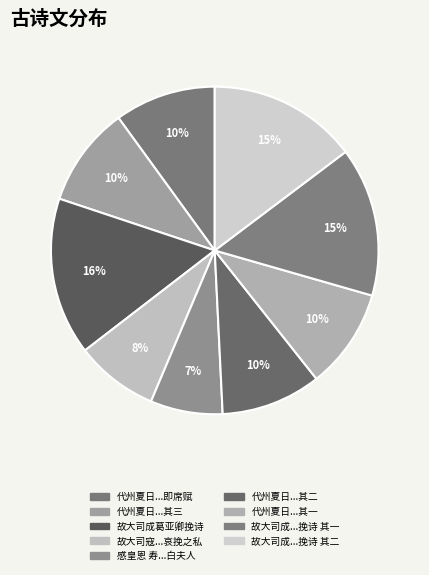

How many slices are in this pie chart?

9